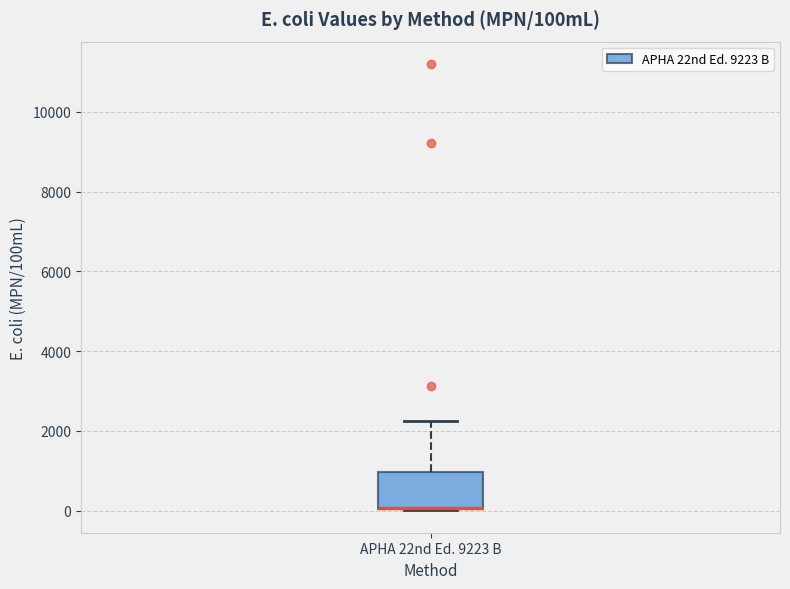

Read this box plot against the y-axis: the position of the median line, the range covered by the box, and the ends of both whiskers. The values are not printed on the chart, so give them approximately, as read against the axis.

median 0 (drawn on the box's lower edge), box 0 to 1000, whiskers 0 to 2200